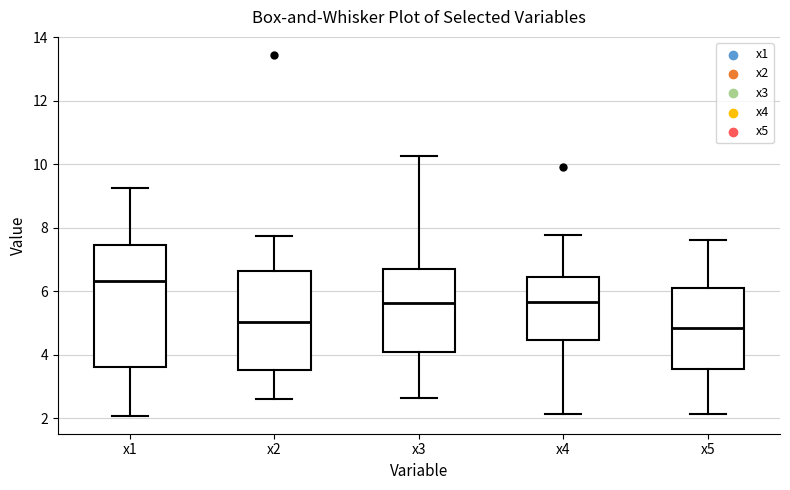

Which box is the tallest, from its lower edge to its upper edge?

x1